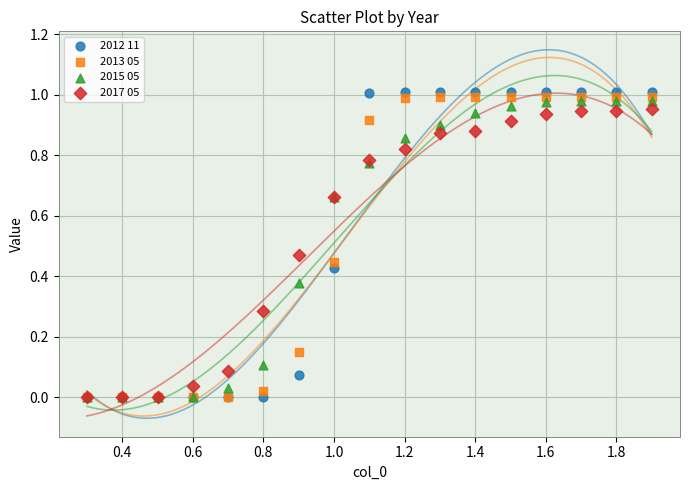

Which series reaches the maximum Y coordinate?

2012 11